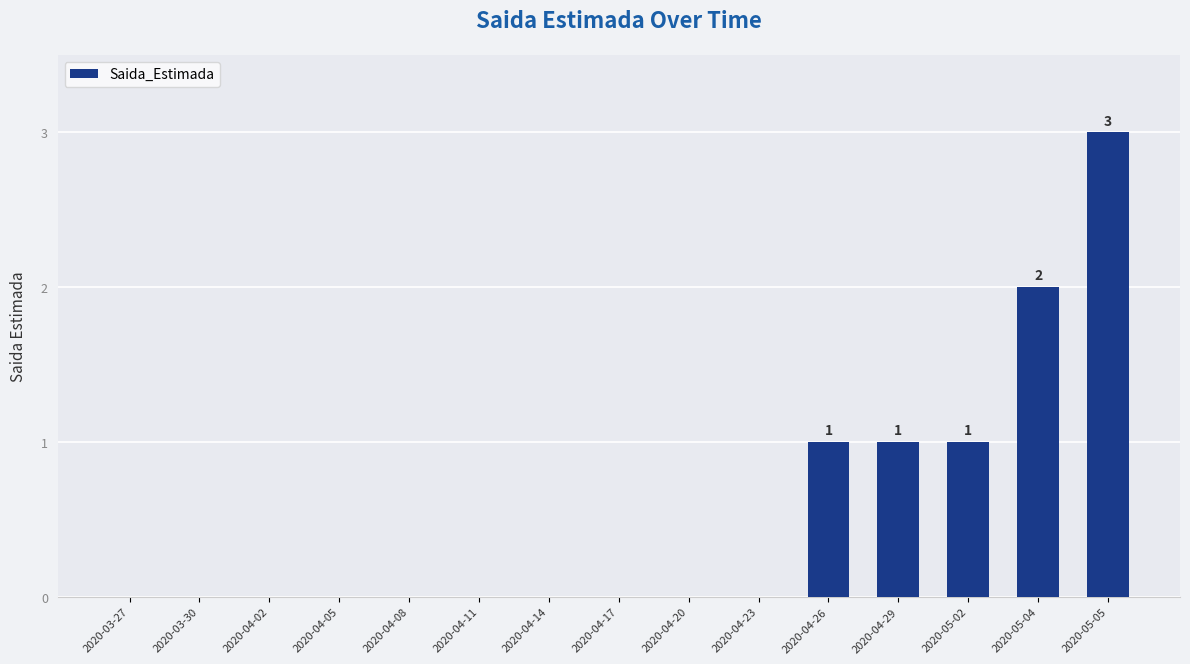

Count the number of categories in the chart.

15